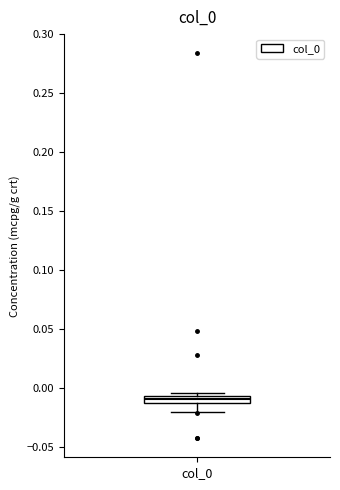

Where is the lower edge of the box for col_0 on the y-axis? The values are not printed on the chart, so give them approximately, as read against the axis.

-0.010